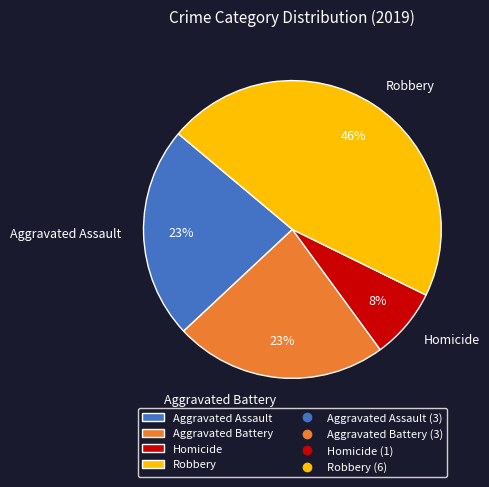

Does any single category account for the majority?

No